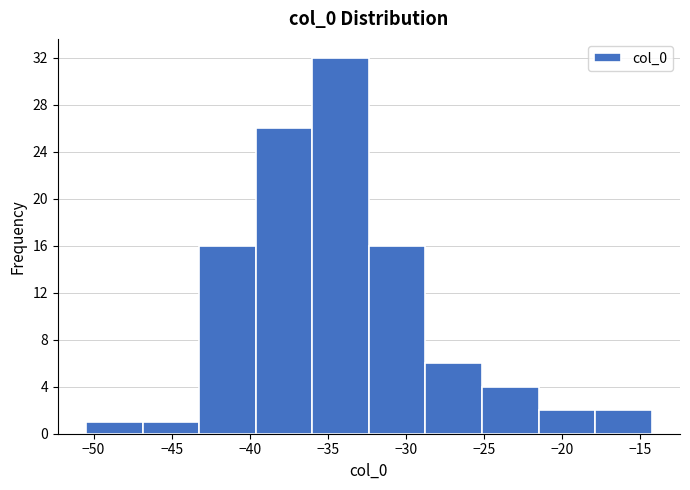

Reading left to right, transcribe this chart: for each bar, give the range it covers on the x-axis and its height. Neither the bar edges nor the heights are printed on the chart, so give them approximately, as read against the axes.

-50.5 to -47.0: 1
-47.0 to -43.0: 1
-43.0 to -39.5: 16
-39.5 to -36.0: 26
-36.0 to -32.5: 32
-32.5 to -29.0: 16
-29.0 to -25.0: 6
-25.0 to -21.5: 4
-21.5 to -18.0: 2
-18.0 to -14.5: 2